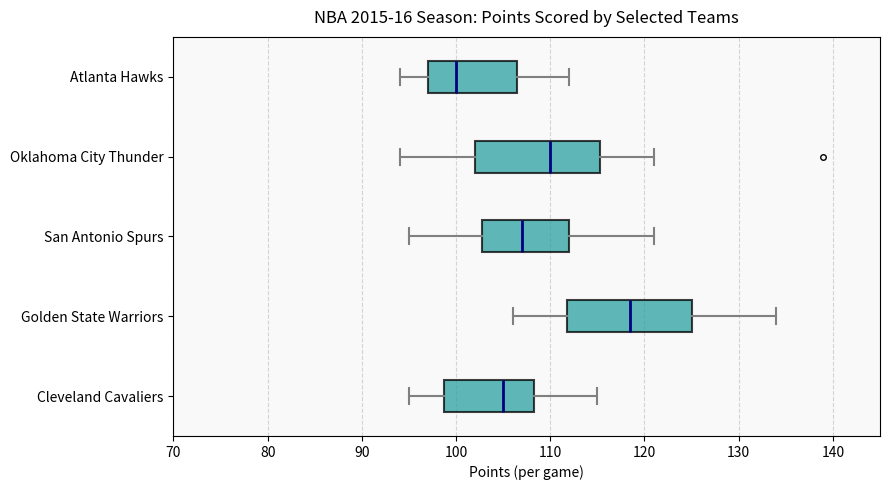

Where is the right edge of the box for San Antonio Spurs on the x-axis? The values are not printed on the chart, so give them approximately, as read against the axis.

112